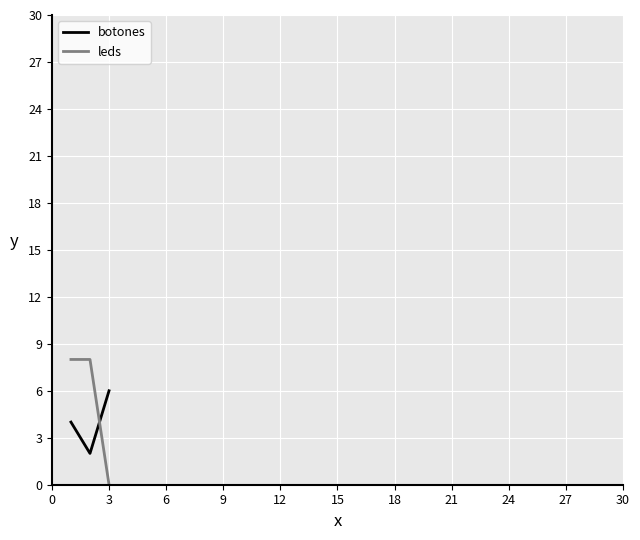

Does the chart display data point markers on the line(s)?

No